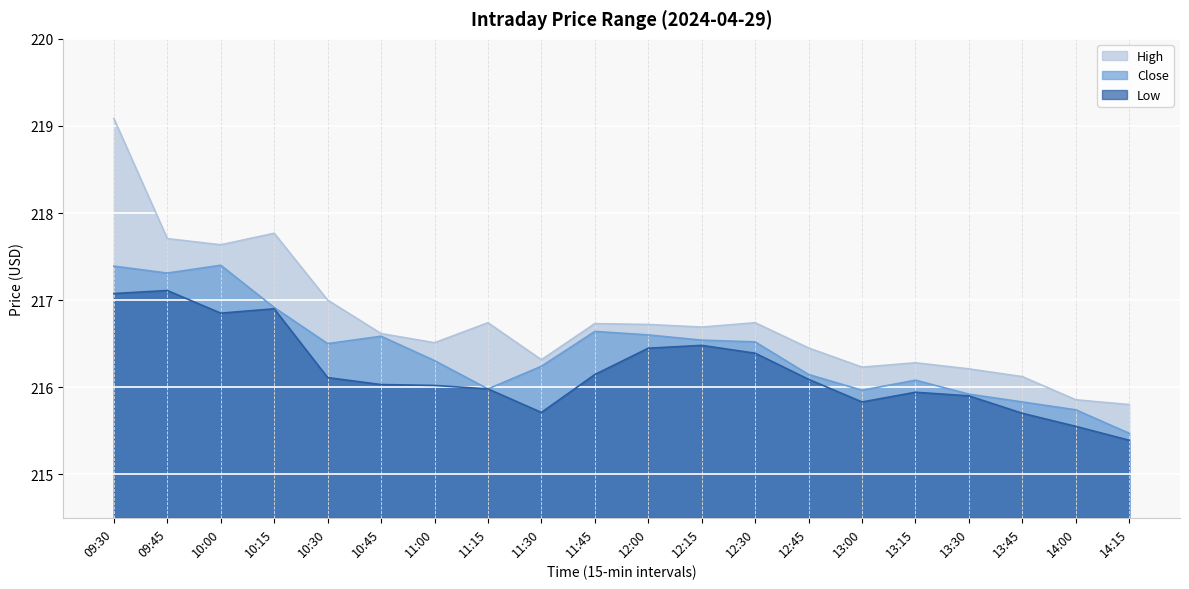

At which label is Low closest to 216?

11:00